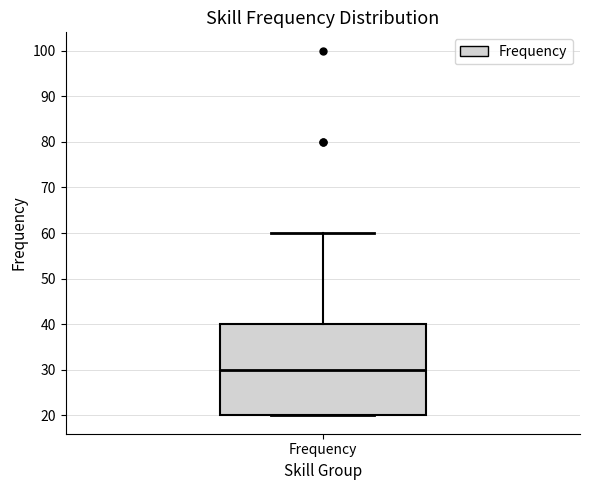

Read this box plot against the y-axis: the position of the median line, the range covered by the box, and the ends of both whiskers. The values are not printed on the chart, so give them approximately, as read against the axis.

median 30, box 20 to 40, whiskers 20 to 60